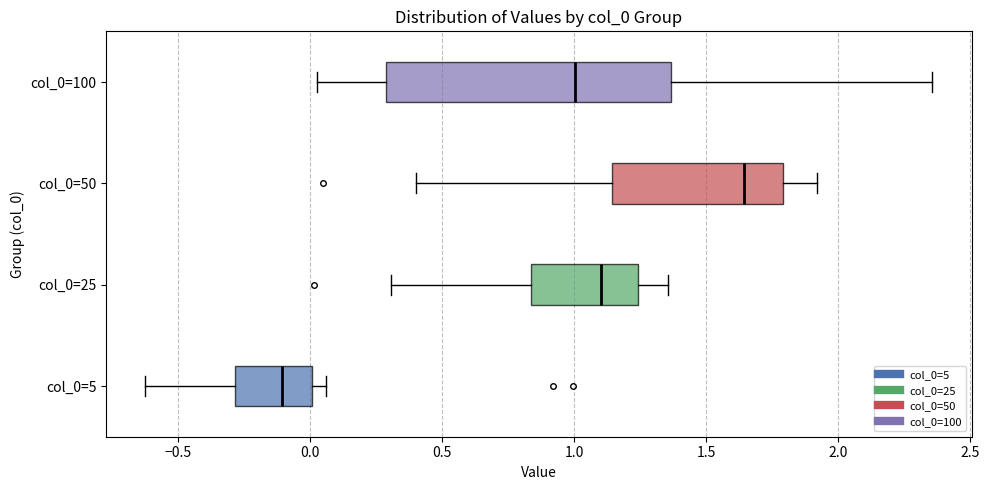

Where does the median line of the box for col_0=5 sit on the x-axis? The values are not printed on the chart, so give them approximately, as read against the axis.

-0.10